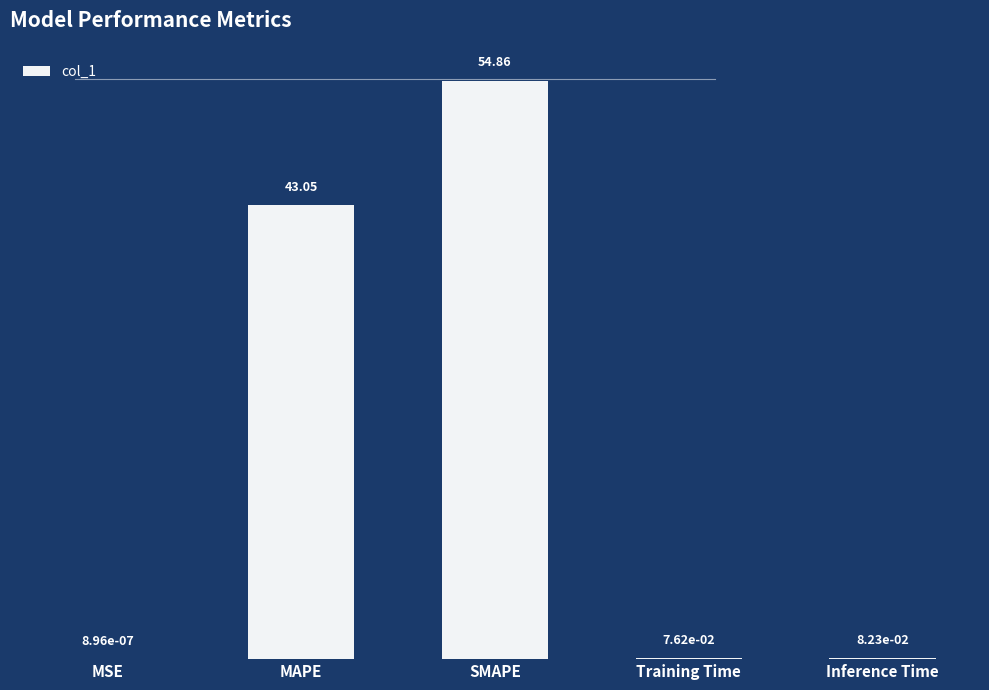

What is the change in value from MSE to MAPE?

+43.0